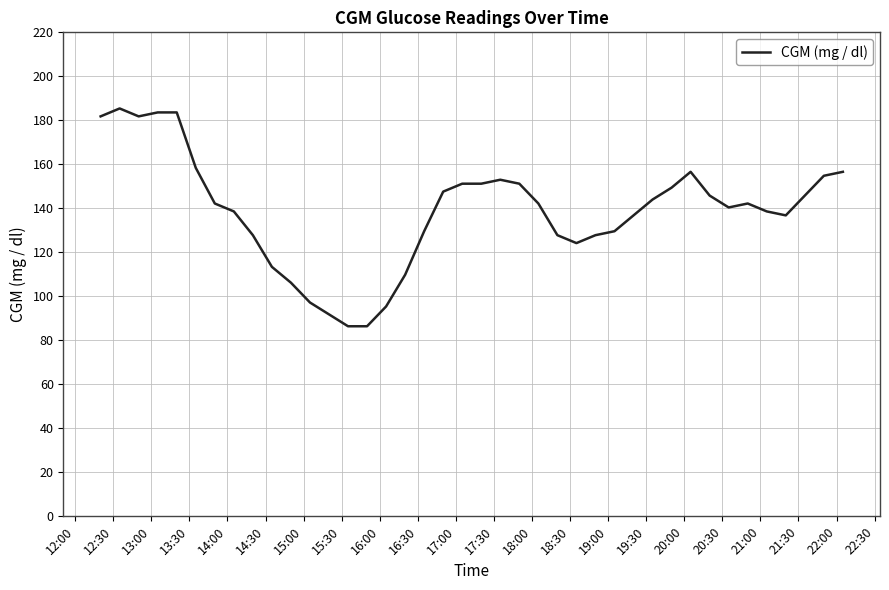

What is the difference between the maximum and minimum values?

99.0